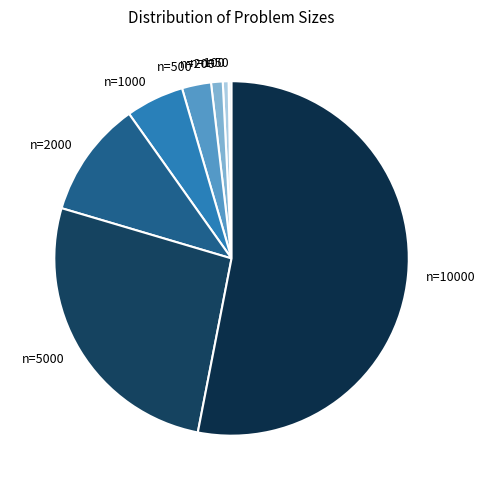

Which category accounts for the majority?

n=10000